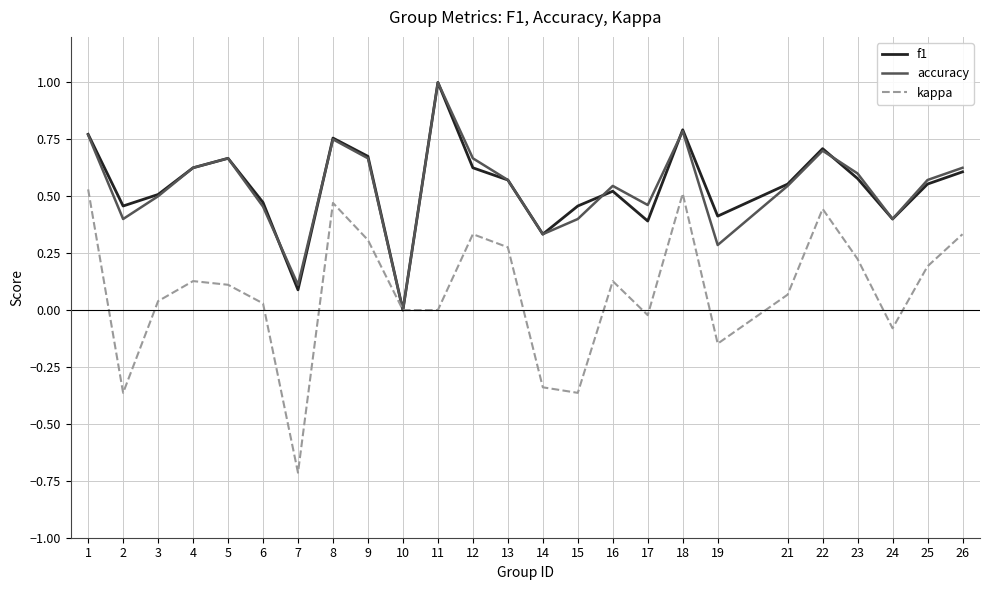

What is the total value across all series at 12?

1.6